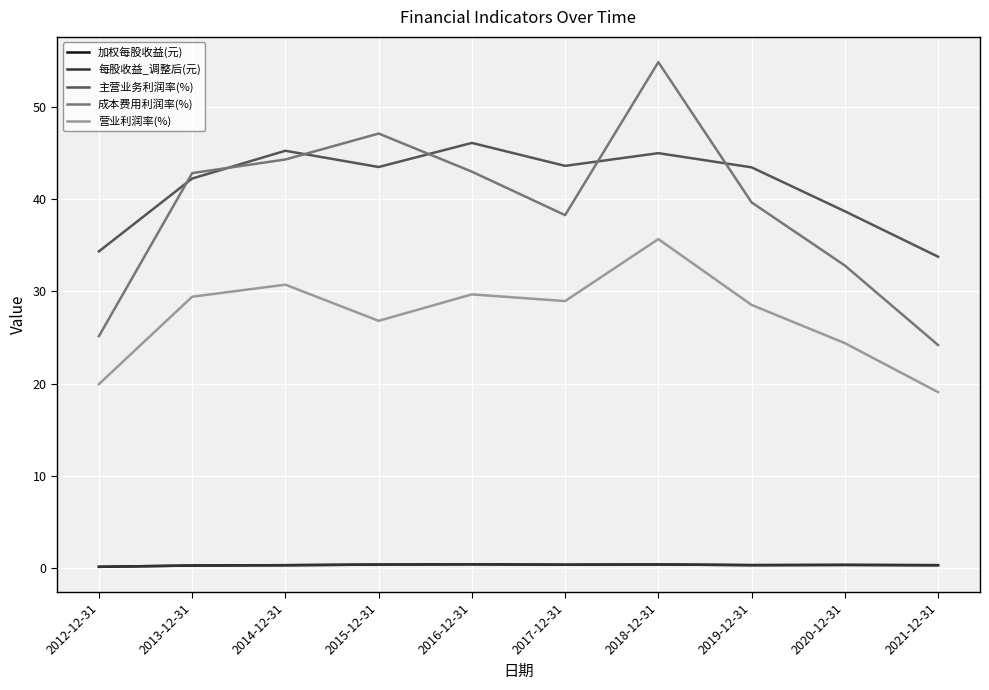

What is the total value across all series at 2015-12-31?

118.2